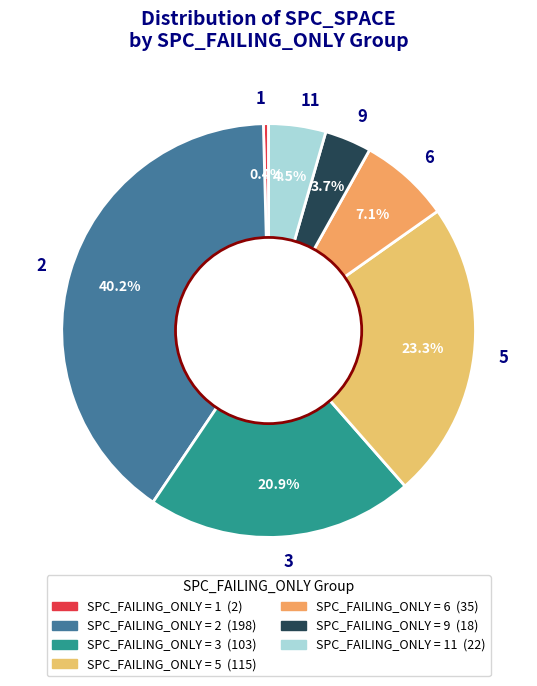

Is 3 the majority of the pie?

No